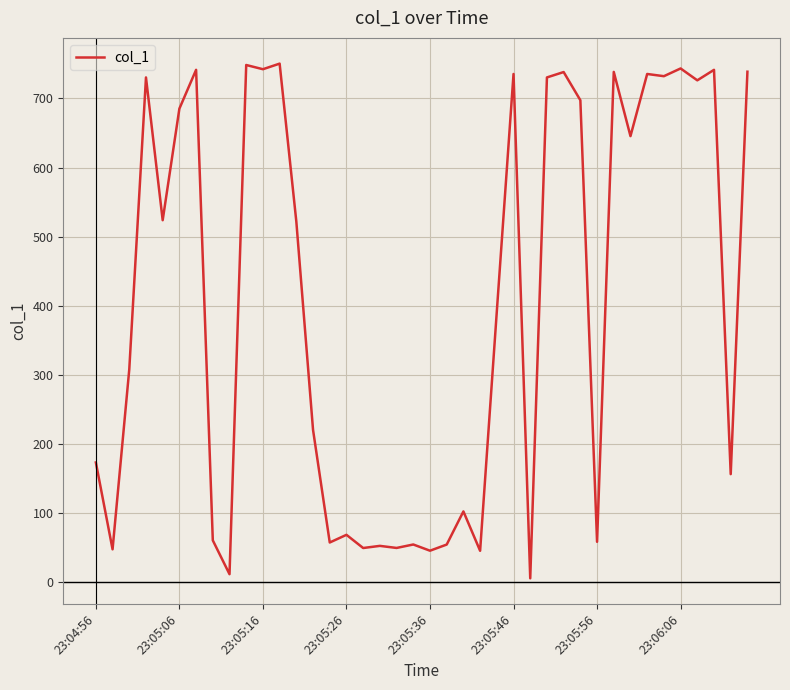

What is the greatest value displayed?

750.5